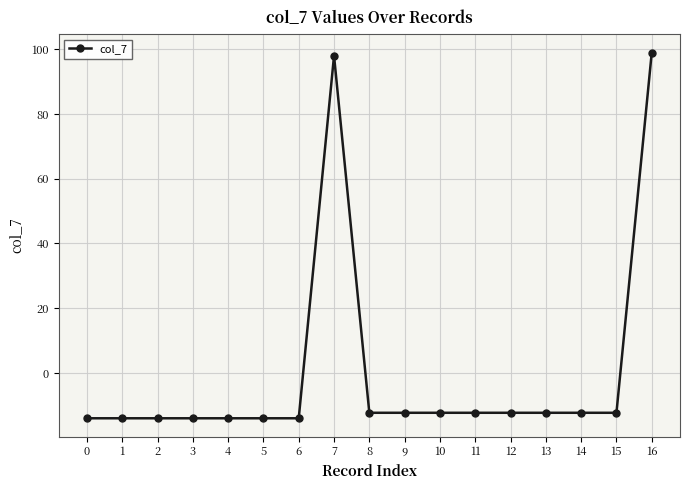

What is the difference between the second highest and minimum values?

112.0